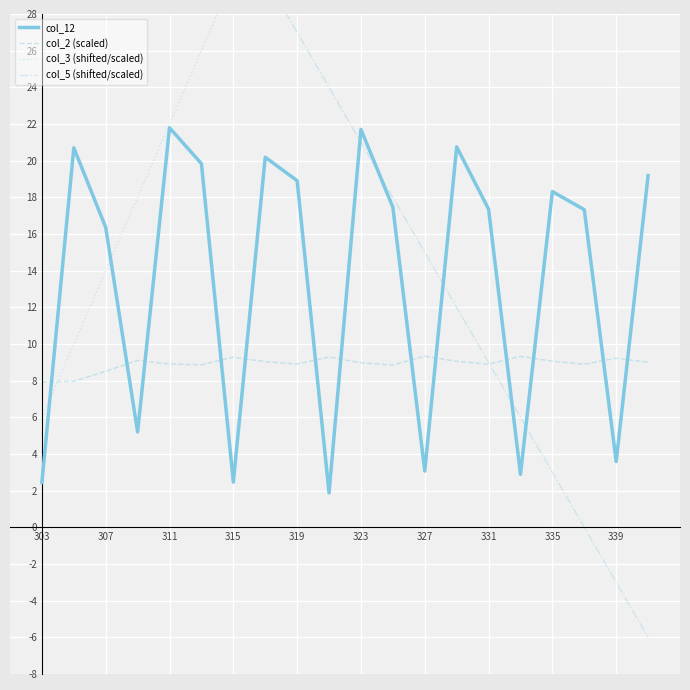

True or false: col_2 (scaled) and col_12 cross at least once.

True